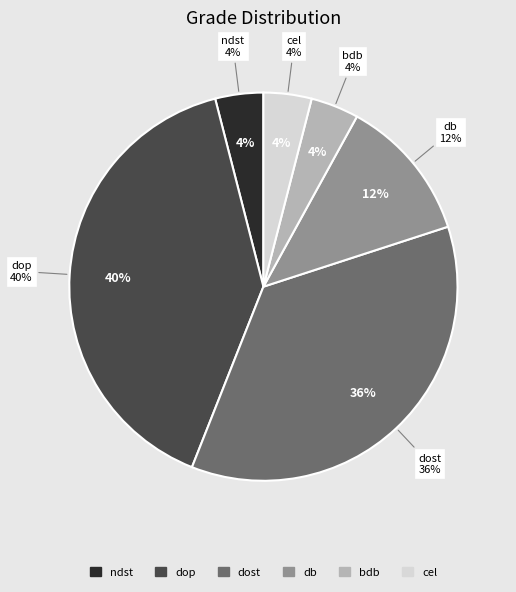

What percentage is the bdb slice, to the nearest percent?

4%